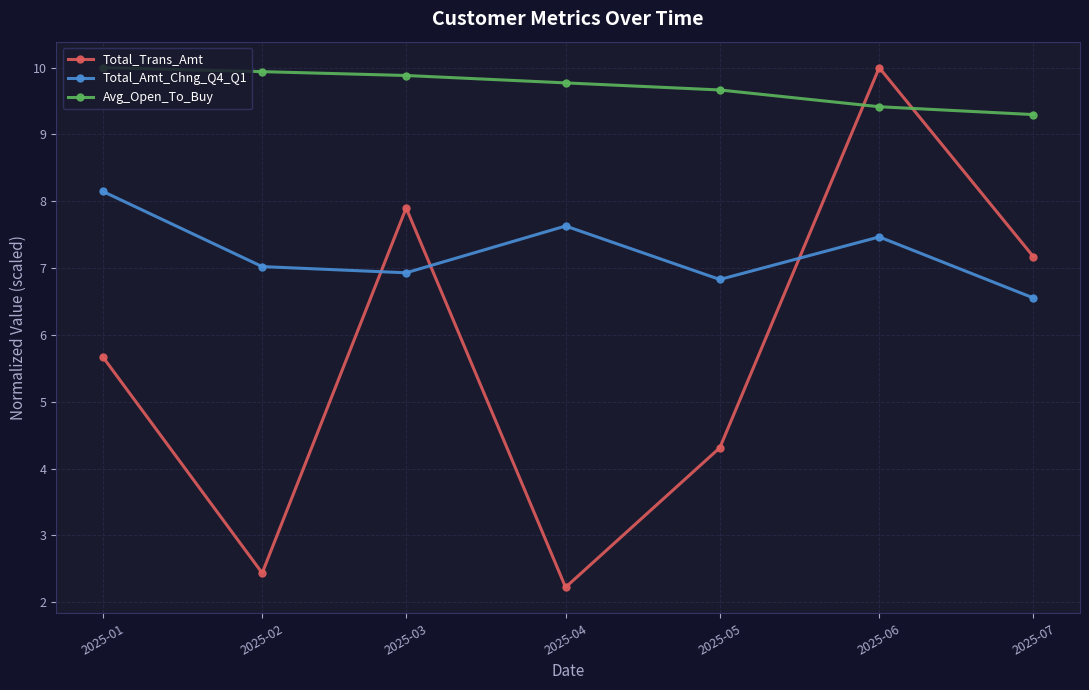

Rank the series at 2025-04 from lowest to highest value.

Total_Trans_Amt, Total_Amt_Chng_Q4_Q1, Avg_Open_To_Buy